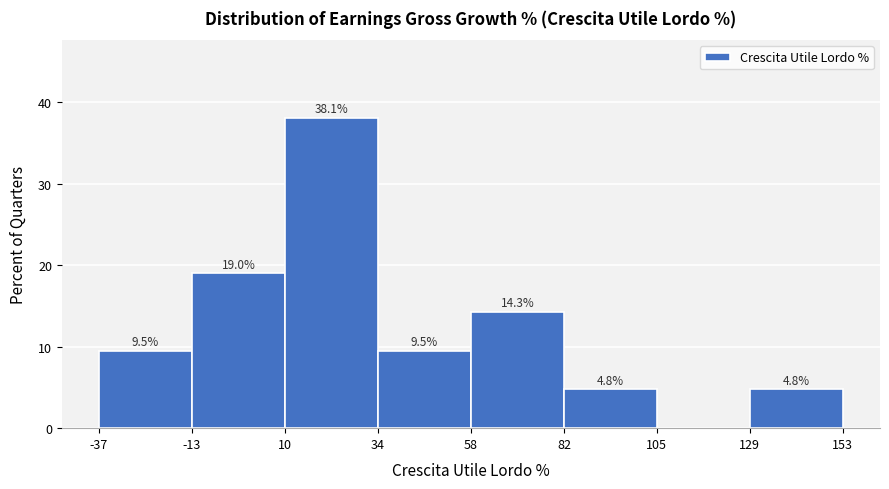

Which range on the x-axis has the tallest bar?

10 to 34